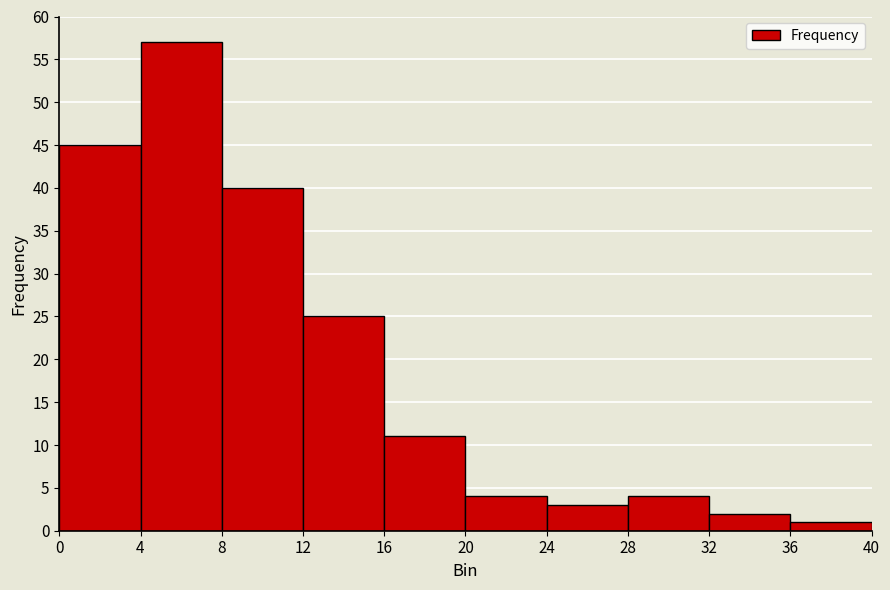

Reading left to right, list every bar in this chart as the range it spans on the x-axis followed by its height. The values are not printed on the chart, so give them approximately, as read against the axis.

0 to 4: 45
4 to 8: 57
8 to 12: 40
12 to 16: 25
16 to 20: 11
20 to 24: 4
24 to 28: 3
28 to 32: 4
32 to 36: 2
36 to 40: 1